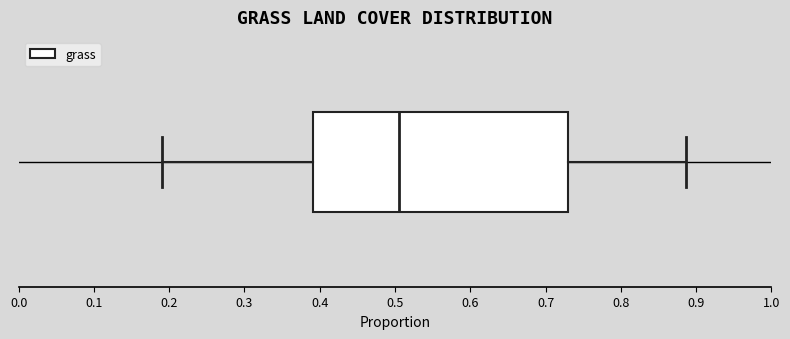

Read this box plot against the x-axis: the position of the median line, the range covered by the box, and the ends of both whiskers. The values are not printed on the chart, so give them approximately, as read against the axis.

median 0.51, box 0.39 to 0.73, whiskers 0.19 to 0.89